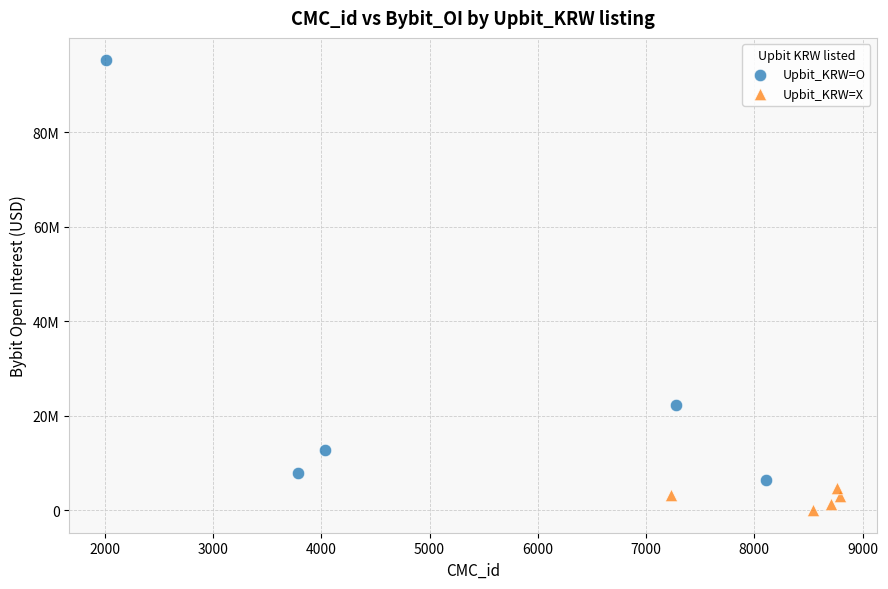

Which series contains the lowest Y value?

Upbit_KRW=X